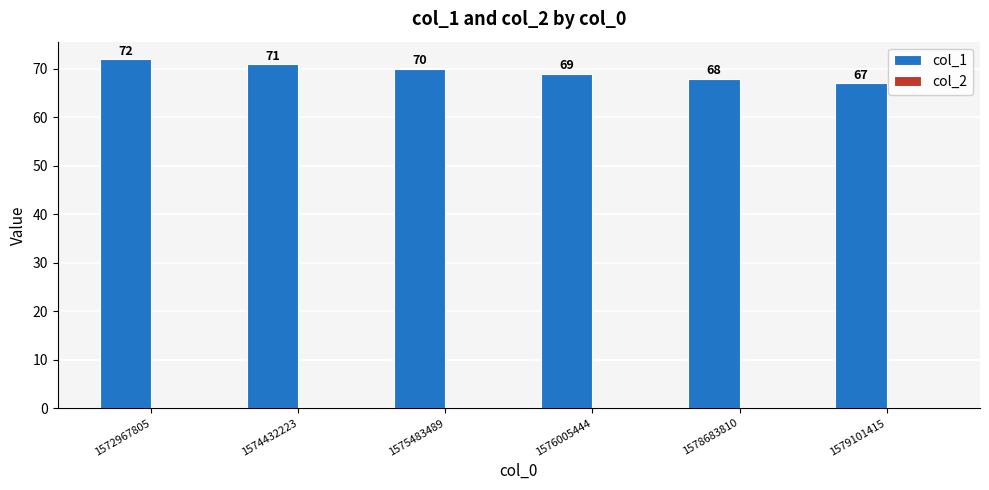

How many bars are there in total?

6